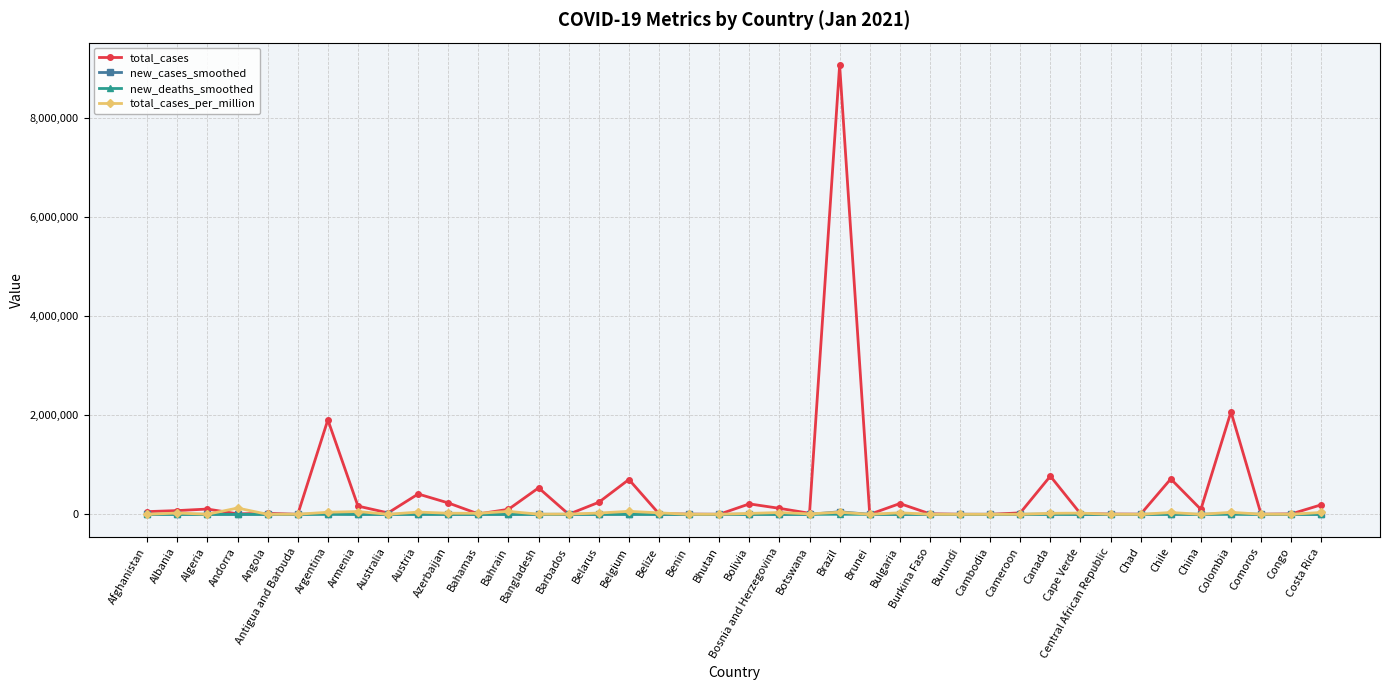

Which series has the largest total across all categories?

total_cases